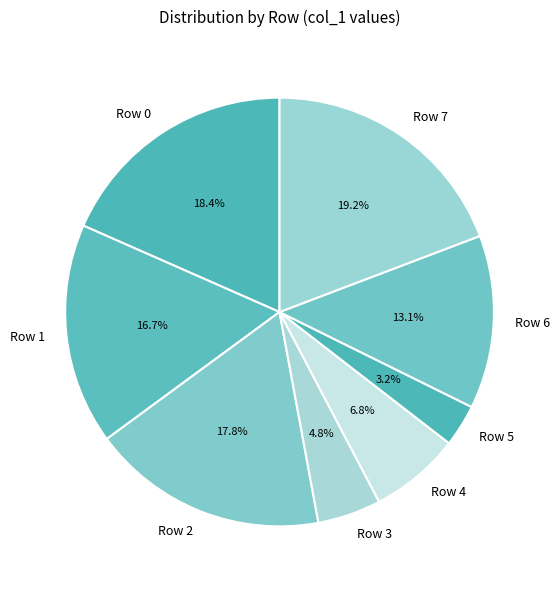

Which category has the smallest portion of the pie?

Row 5